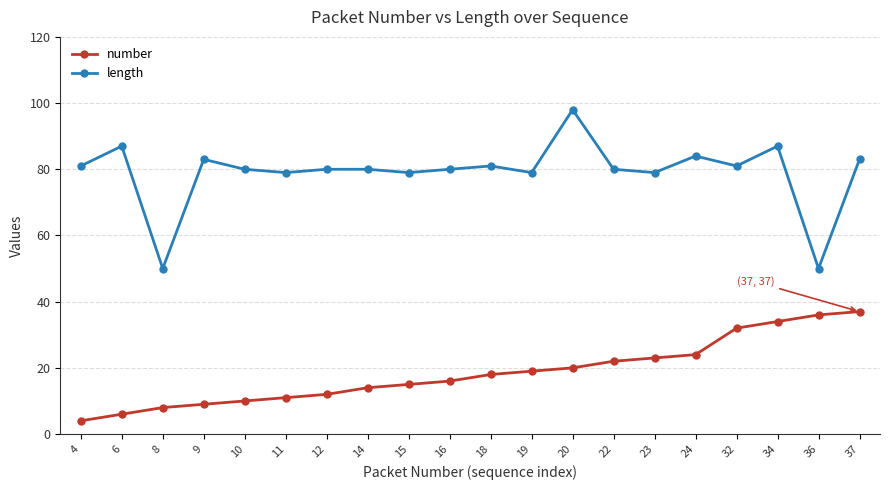

Where does the length series first go above 80?

4